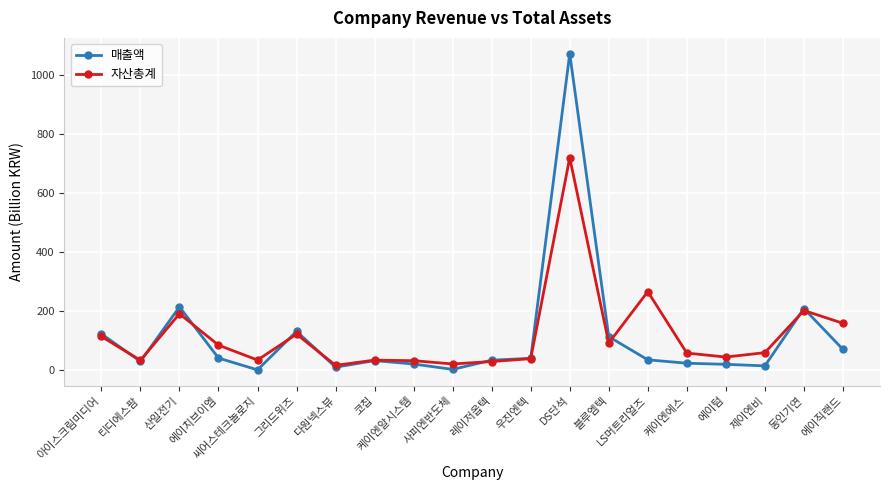

The value of 자산총계 at DS단석 is 214.8. True or false?

False